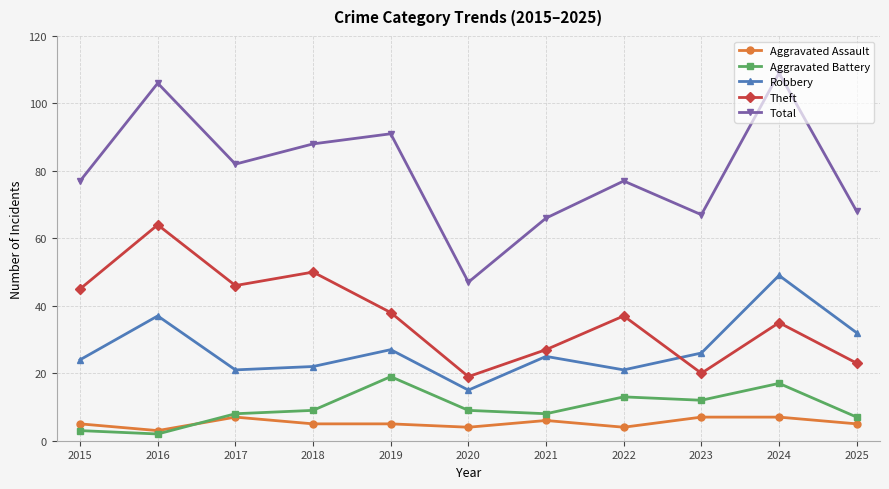

Rank the series by their maximum value, from lowest to highest.

Aggravated Assault, Aggravated Battery, Robbery, Theft, Total